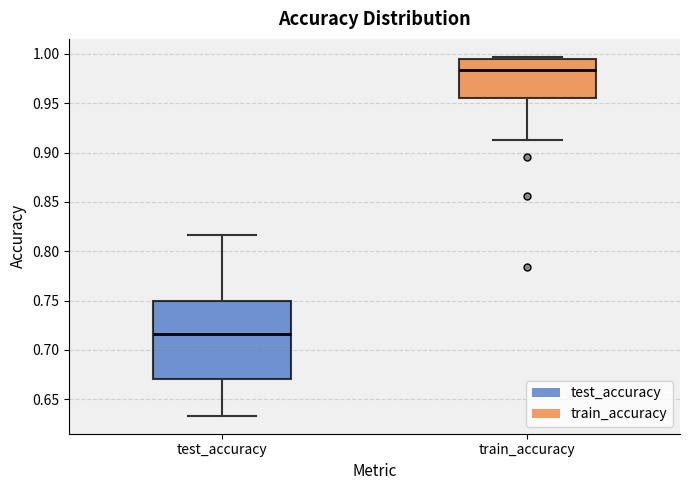

Reading left to right, transcribe this box plot: for each box, give where its median line is, the range the box spans, and where its two whiskers end, as read against the y-axis. The values are not printed on the chart, so give them approximately, as read against the axis.

test_accuracy: median 0.715, box 0.670 to 0.750, whiskers 0.635 to 0.815
train_accuracy: median 0.985, box 0.955 to 0.995, whiskers 0.915 to 0.995 (just above the box's upper edge)